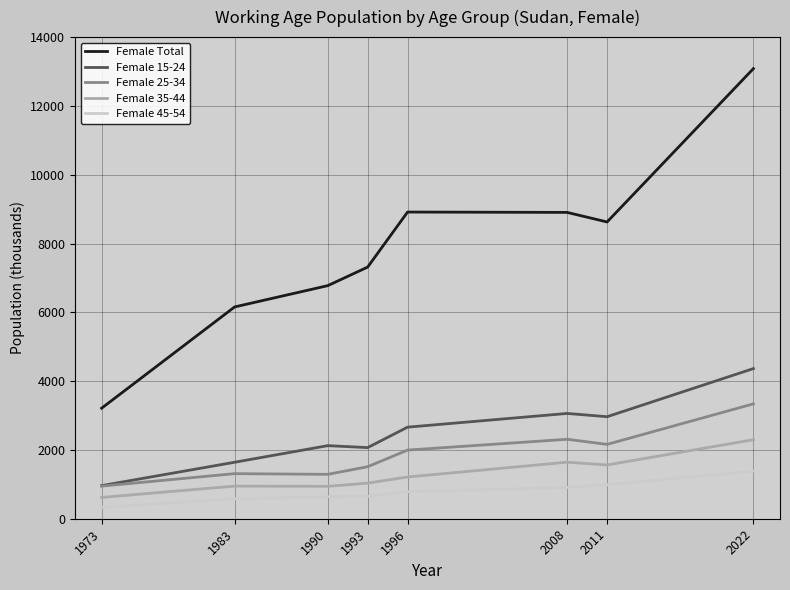

Is it true that Female 15-24 equals 1641.9 at 1983?

True